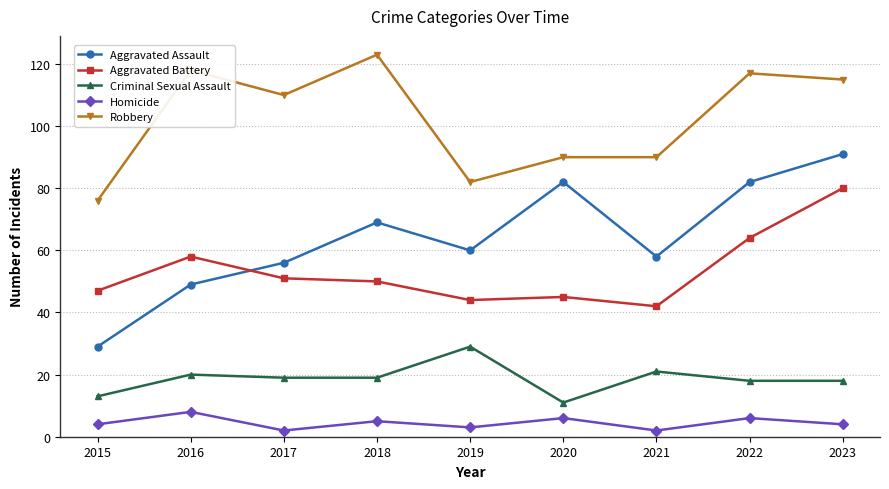

List the series in order of their peak value, highest first.

Robbery, Aggravated Assault, Aggravated Battery, Criminal Sexual Assault, Homicide